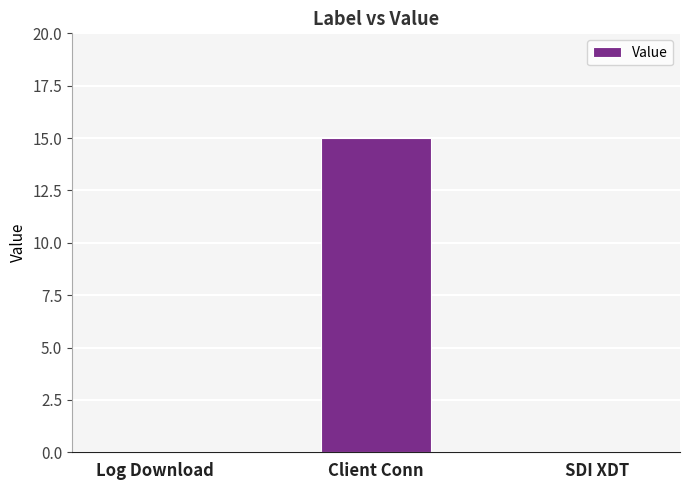

What is the sum of the values at Client Conn and Log Download?

15